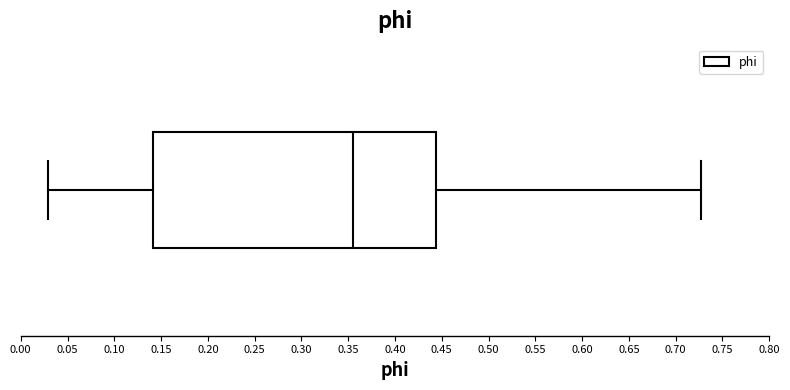

Where is the left edge of the box on the x-axis? The values are not printed on the chart, so give them approximately, as read against the axis.

0.140